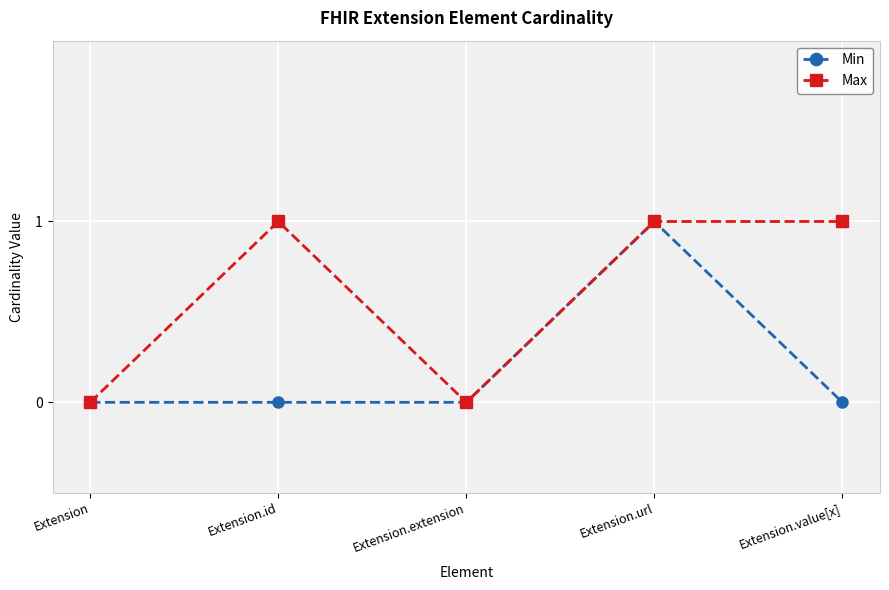

List the series in order of their overall mean, lowest first.

Min, Max